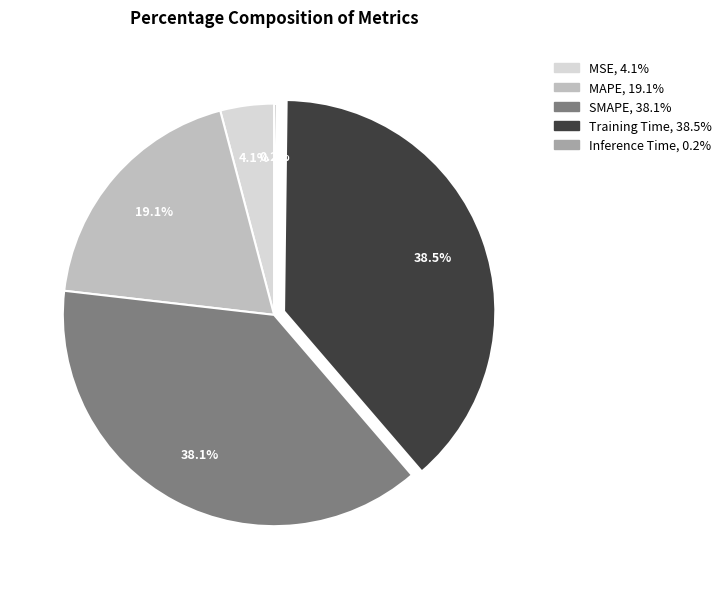

To the nearest percent, what percentage of the pie is MAPE?

19%